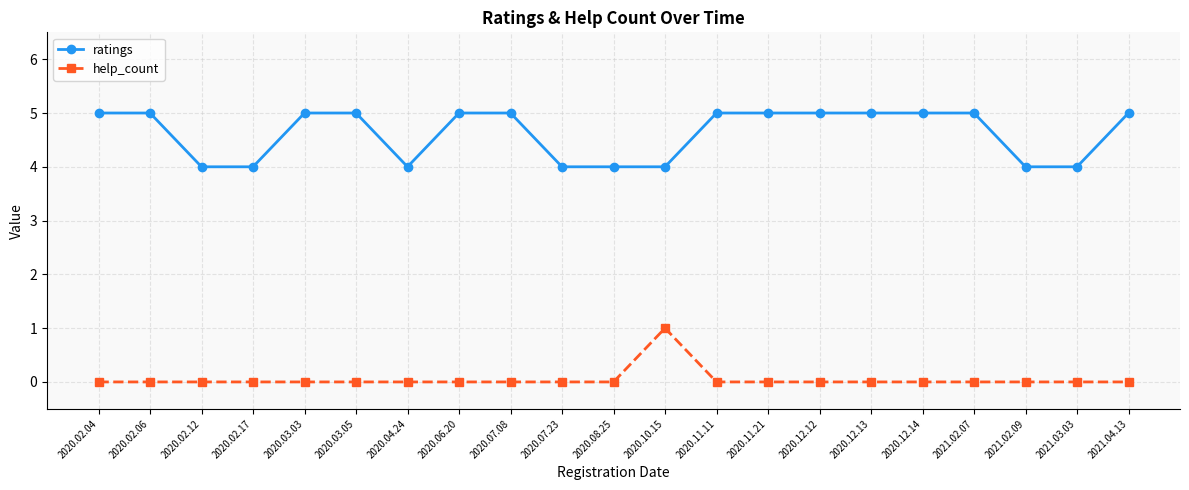

Does the chart display data point markers on the line(s)?

Yes